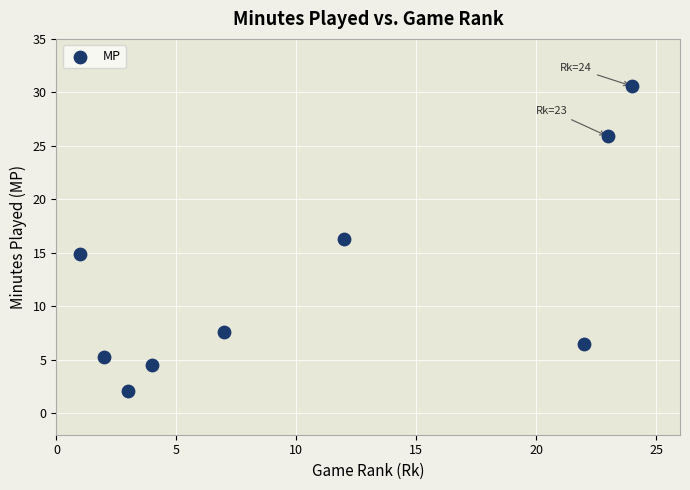

What is the average X value?

10.9